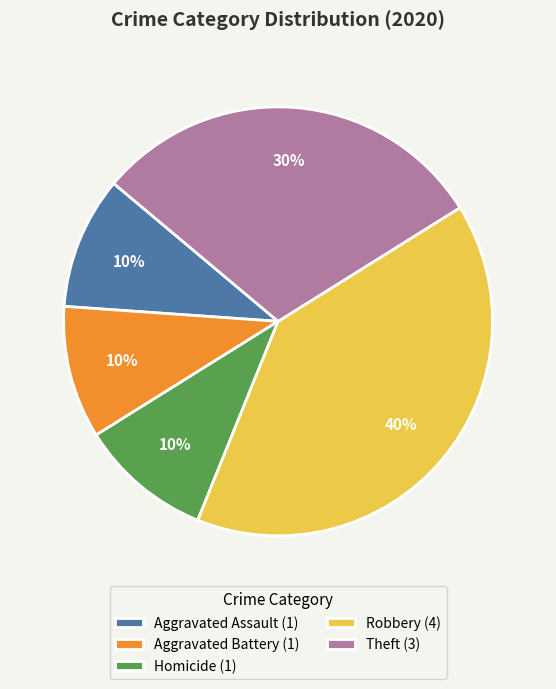

What is the ratio of the value at Theft (3) to the value at Aggravated Assault (1)?

3.0